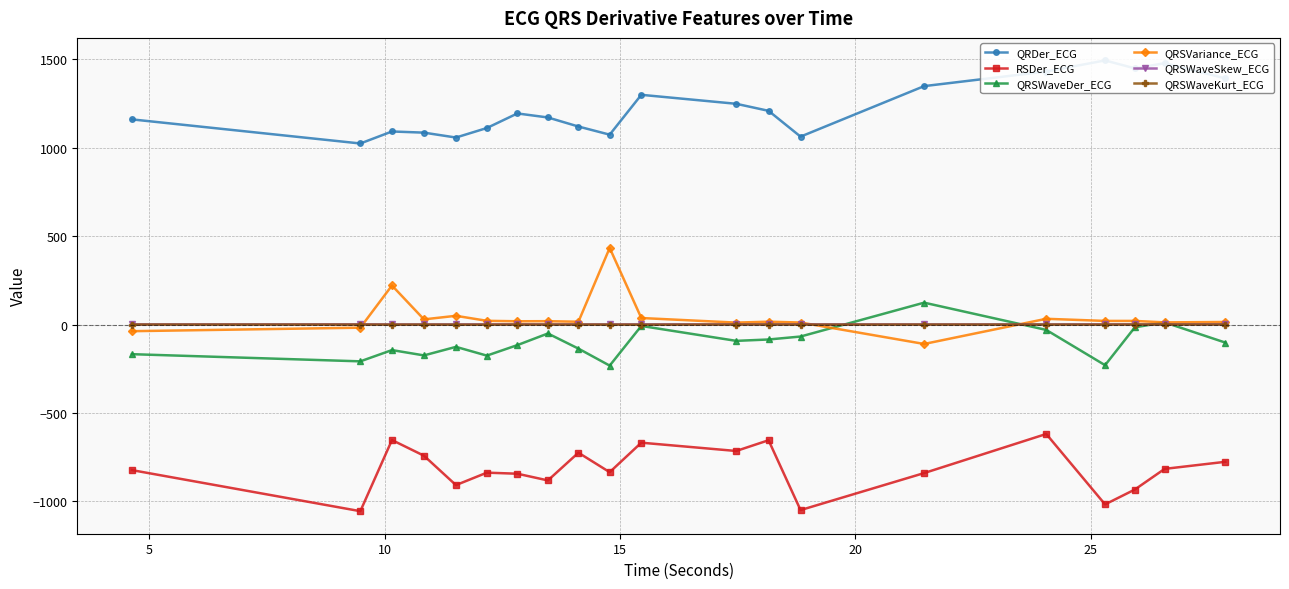

Which series has the largest total across all categories?

QRDer_ECG